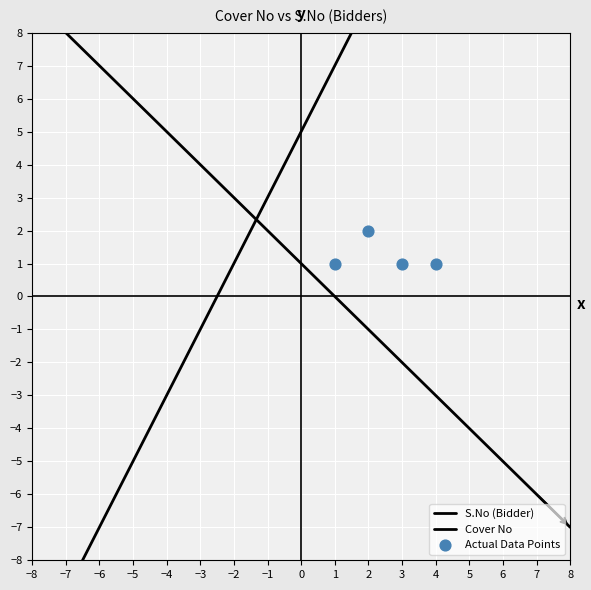

Approximately how many times larger is the value at 1 compared to 4?

1.0